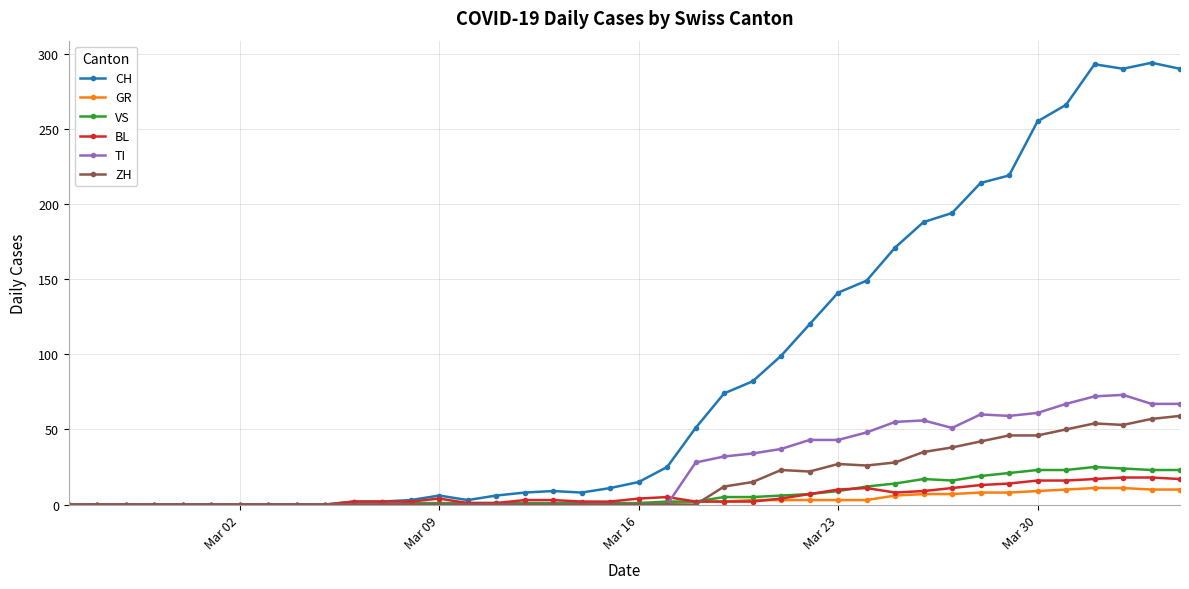

At how many categories does at least one series exceed 236?

6